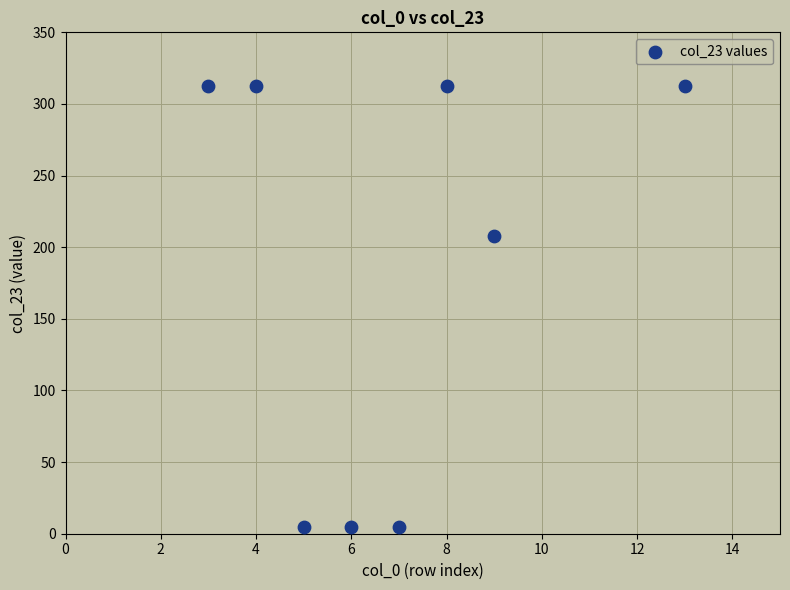

What Y value in the scatter plot is closest to 158?

207.6